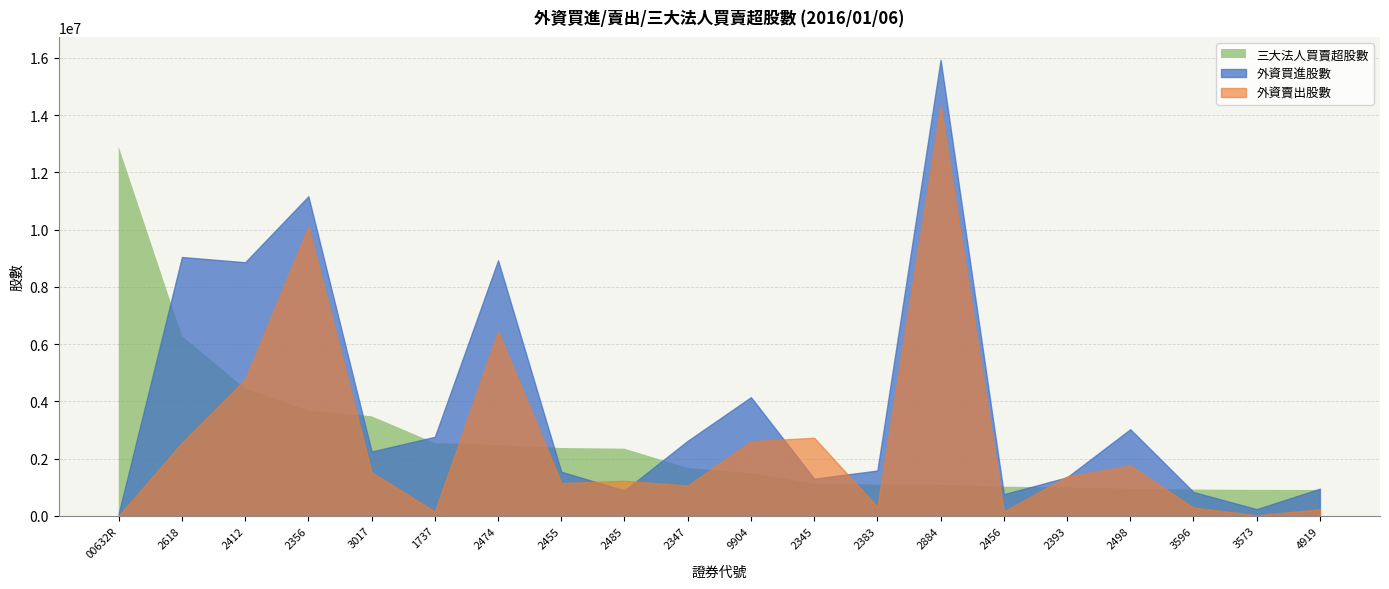

What is the maximum value for 外資買進股數?

15932100